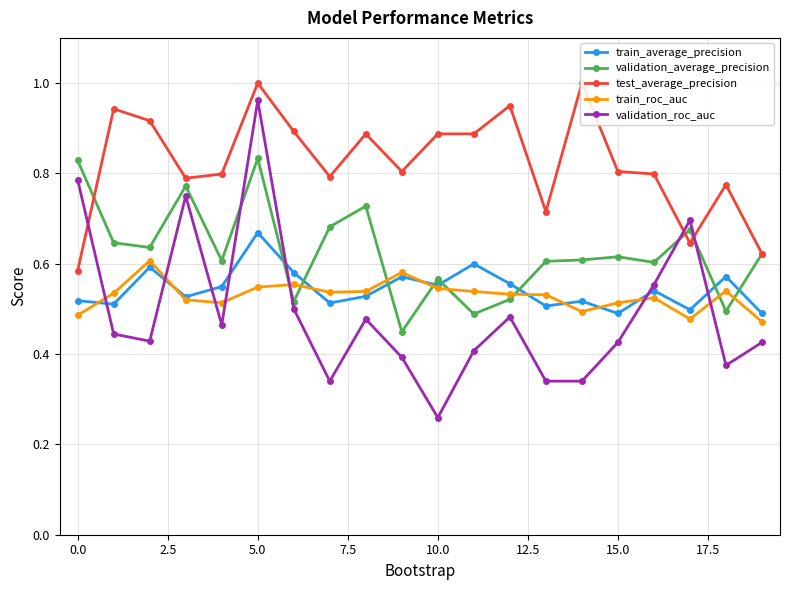

How many train_average_precision values are between 0 and 1?

20